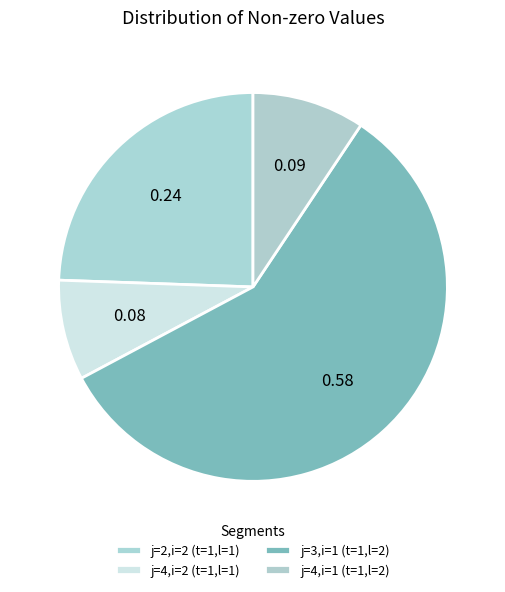

Count the number of slices in the pie.

4